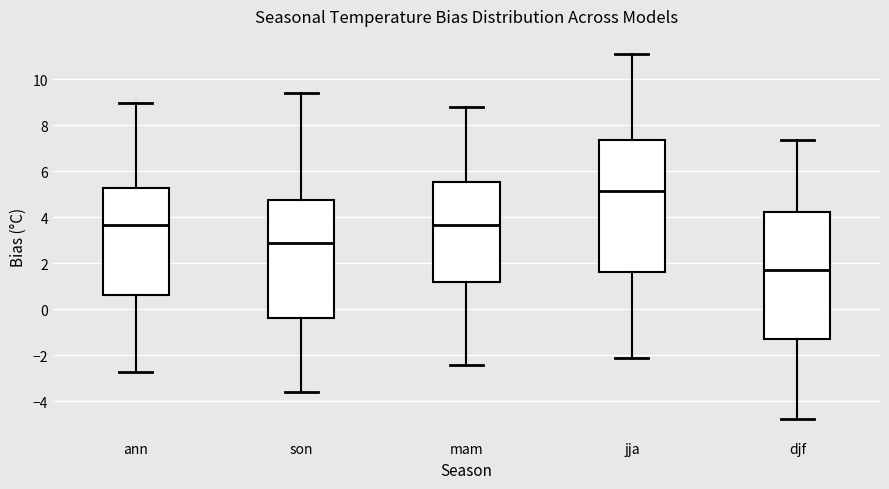

Reading left to right, read every box against the y-axis: the position of its median line, the range the box covers, and the ends of its whiskers. The values are not printed on the chart, so give them approximately, as read against the axis.

ann: median 3.6, box 0.6 to 5.2, whiskers -2.8 to 9.0
son: median 2.8, box -0.4 to 4.8, whiskers -3.6 to 9.4
mam: median 3.6, box 1.2 to 5.6, whiskers -2.4 to 8.8
jja: median 5.2, box 1.6 to 7.4, whiskers -2.2 to 11.0
djf: median 1.8, box -1.2 to 4.2, whiskers -4.8 to 7.4